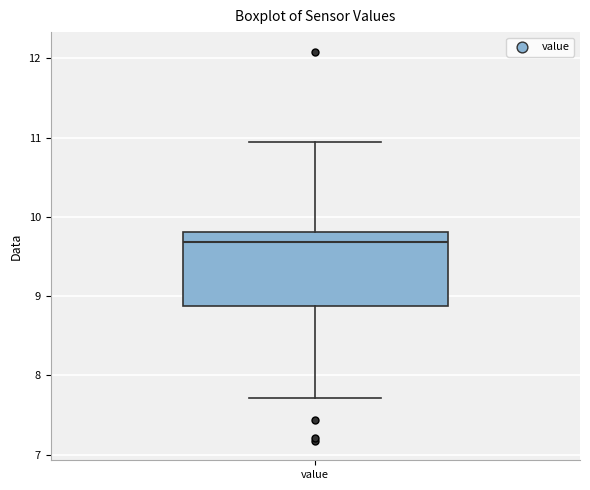

Read this box plot against the y-axis: the position of the median line, the range covered by the box, and the ends of both whiskers. The values are not printed on the chart, so give them approximately, as read against the axis.

median 9.7, box 8.9 to 9.8, whiskers 7.7 to 10.9